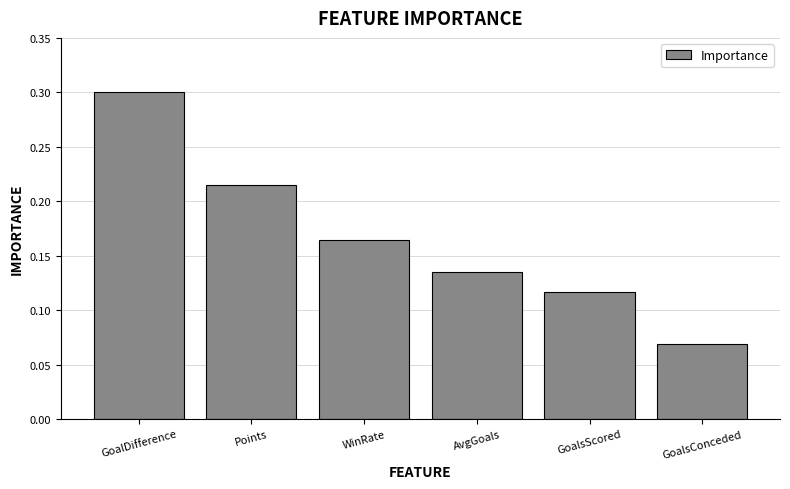

Which label corresponds to the largest value in the chart?

GoalDifference